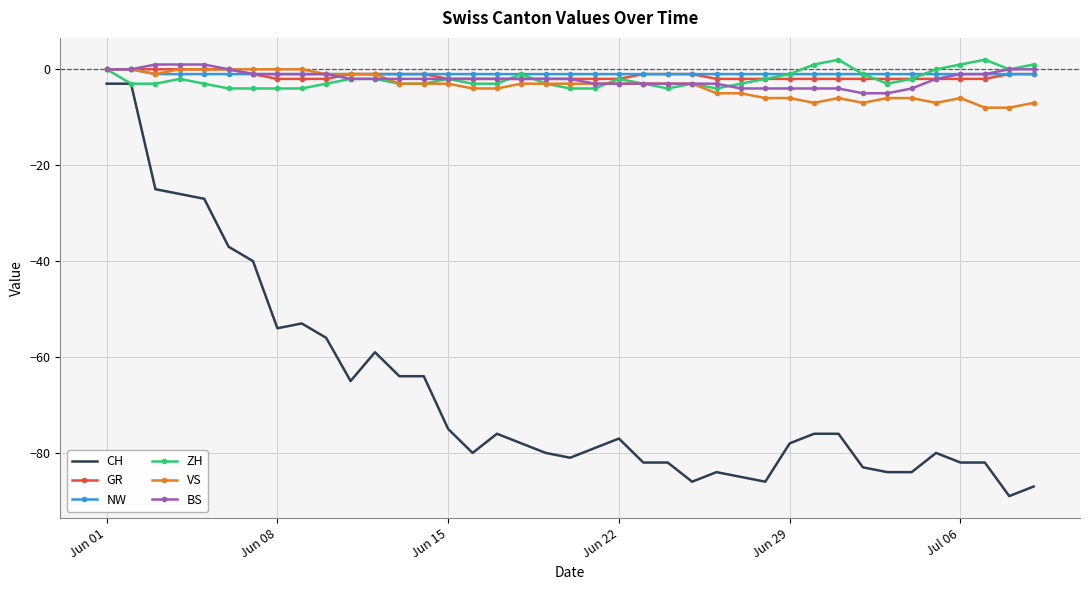

What is the minimum value for VS?

-8